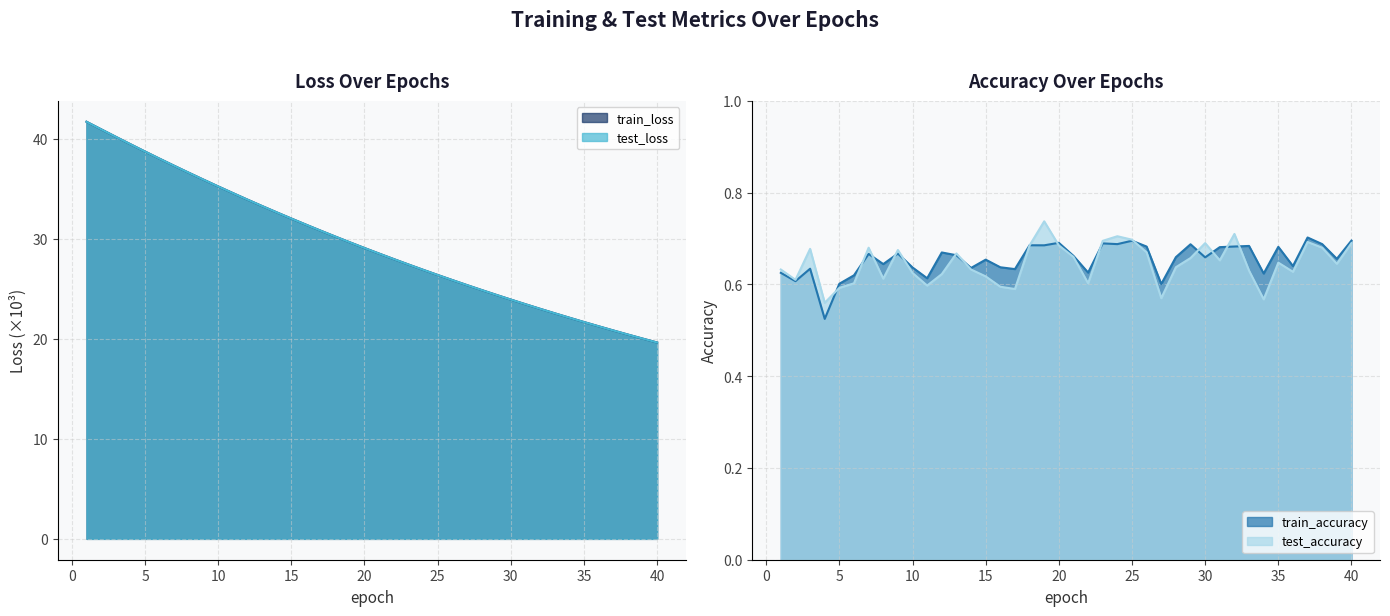

What is the total value across all series at 23?

56.3